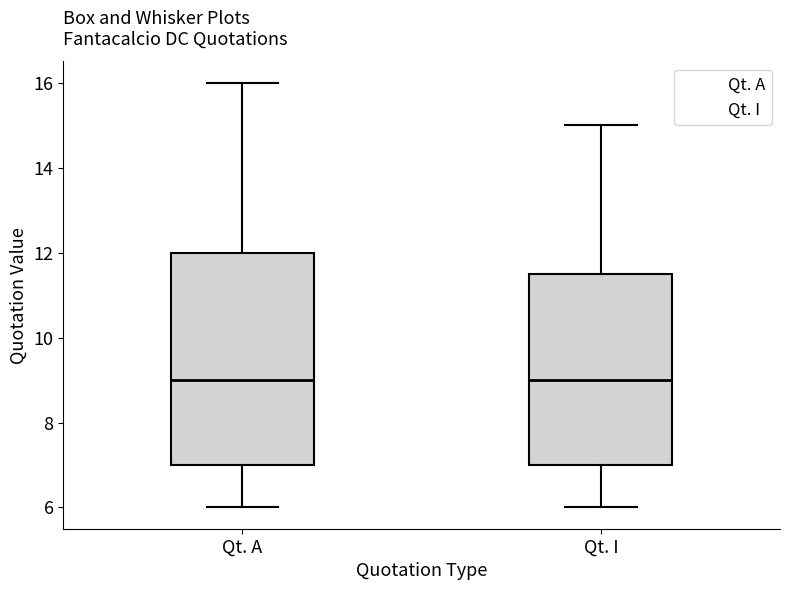

Where is the upper edge of the box for Qt. I on the y-axis? The values are not printed on the chart, so give them approximately, as read against the axis.

11.6